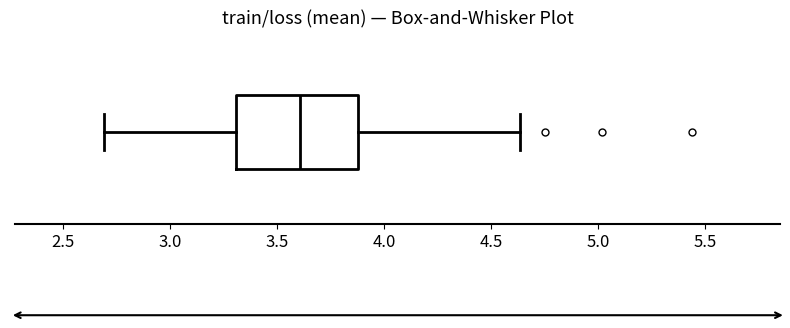

Read this box plot against the x-axis: the position of the median line, the range covered by the box, and the ends of both whiskers. The values are not printed on the chart, so give them approximately, as read against the axis.

median 3.60, box 3.30 to 3.90, whiskers 2.70 to 4.65